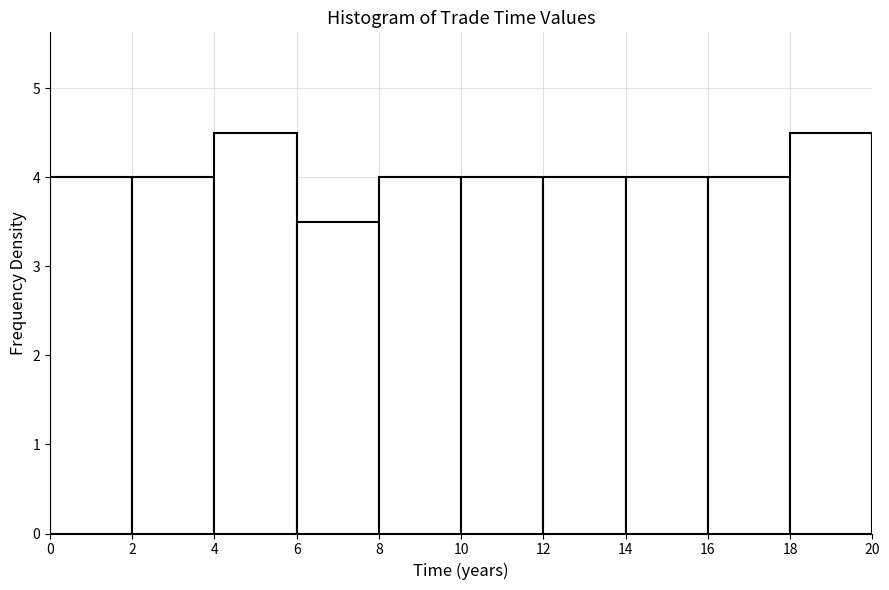

How tall is the bar that spans 12 to 14 on the x-axis? The values are not printed on the chart, so give them approximately, as read against the axis.

4.0